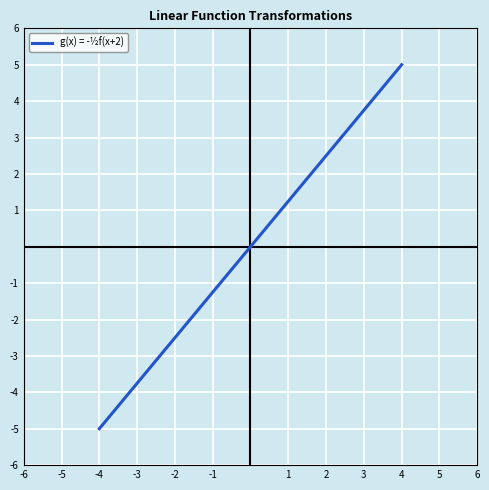

Reading right to left, extract all data points from this chart.

5.0	4.2	3.3	2.5	1.7	0.8	0.0	-0.8	-1.7	-2.5	-3.3	-4.2	-5.0